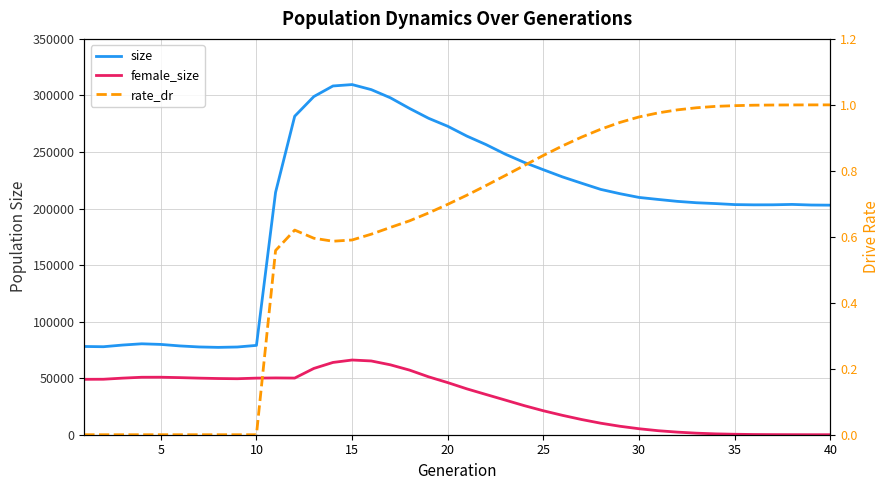

True or false: female_size and size intersect in this chart.

False